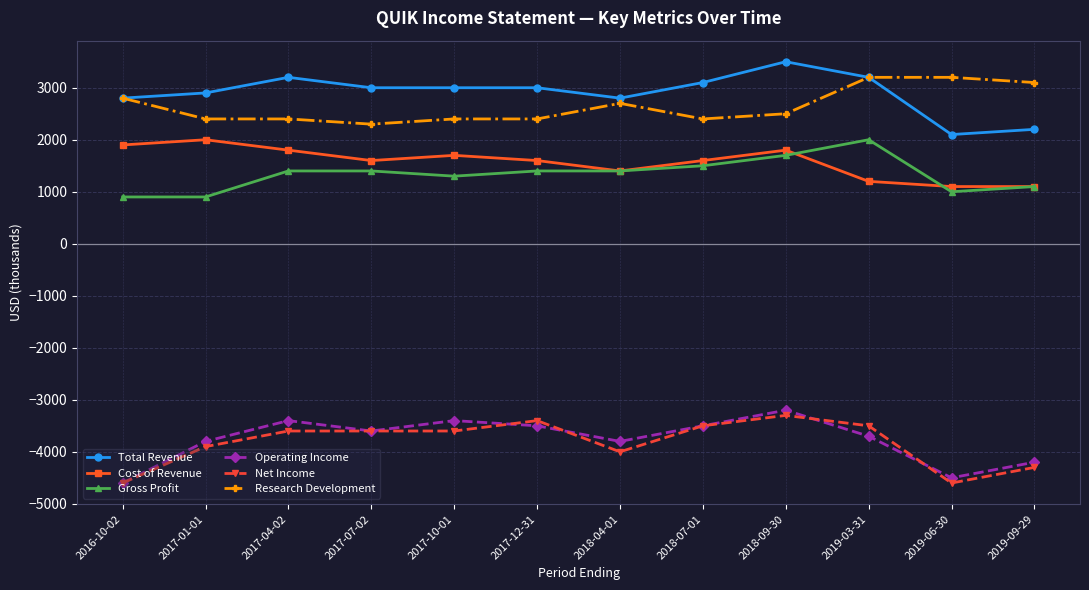

How many interior local peaks does the Cost of Revenue series have?

3